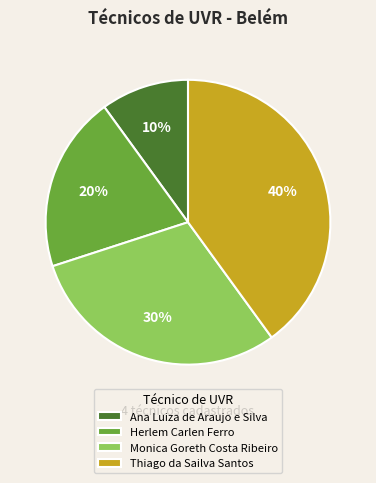

Which slice is the largest?

Thiago da Sailva Santos